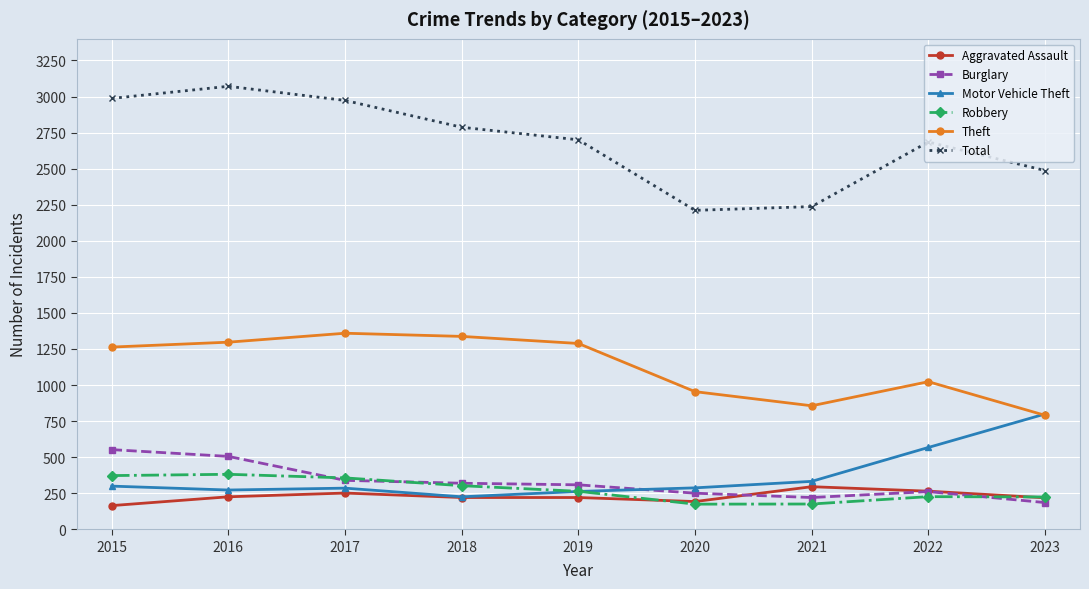

Which series has the widest spread of values?

Total